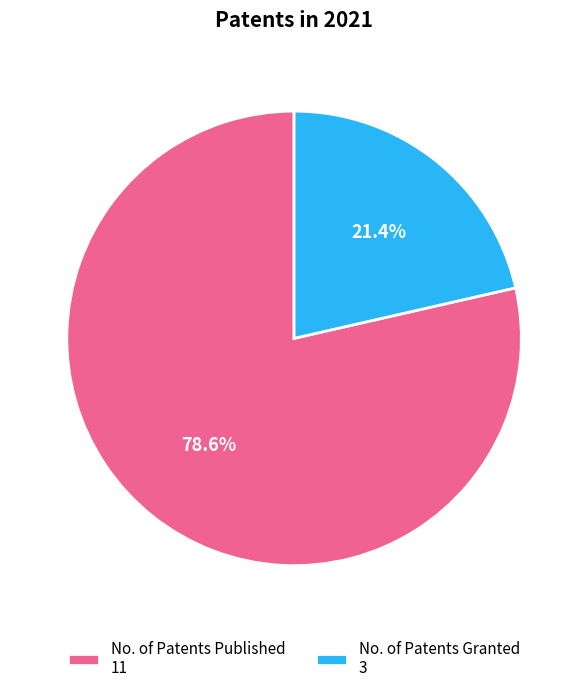

Count the number of slices in the pie.

2